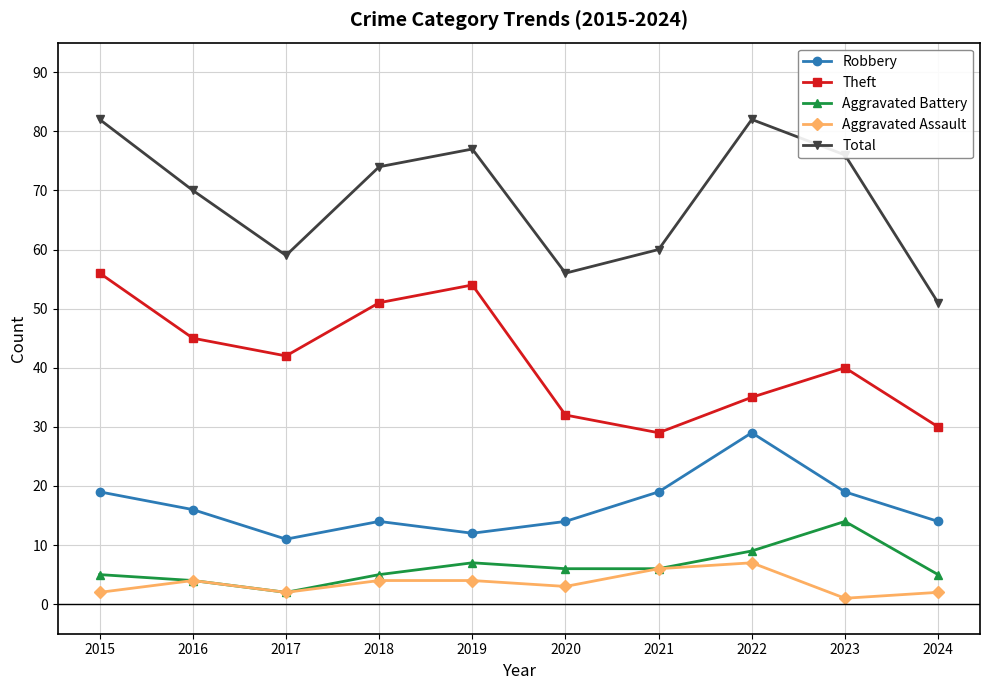

Reading left to right, what are all the values shown in this chart?

Robbery: 19	16	11	14	12	14	19	29	19	14
Theft: 56	45	42	51	54	32	29	35	40	30
Aggravated Battery: 5	4	2	5	7	6	6	9	14	5
Aggravated Assault: 2	4	2	4	4	3	6	7	1	2
Total: 82	70	59	74	77	56	60	82	76	51